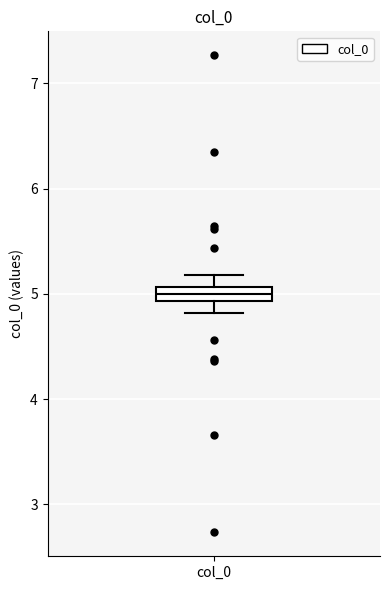

Where does the upper whisker of the box for col_0 end on the y-axis? The values are not printed on the chart, so give them approximately, as read against the axis.

5.2